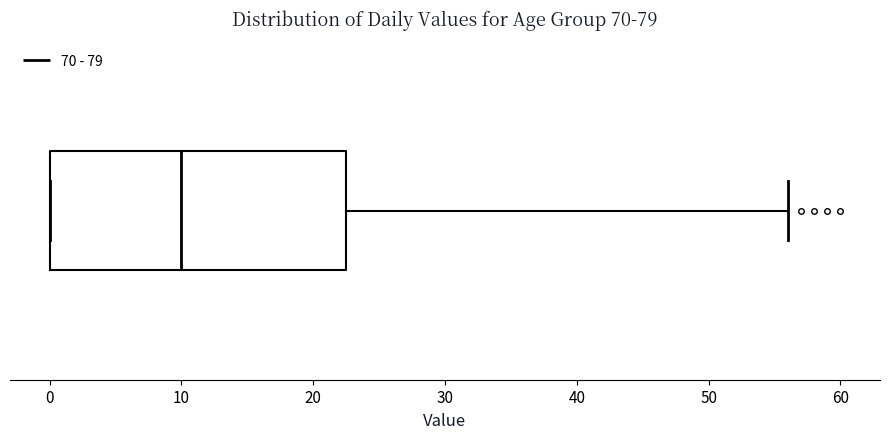

Read this box plot against the x-axis: the position of the median line, the range covered by the box, and the ends of both whiskers. The values are not printed on the chart, so give them approximately, as read against the axis.

median 10, box 0 to 23, whiskers 0 to 56